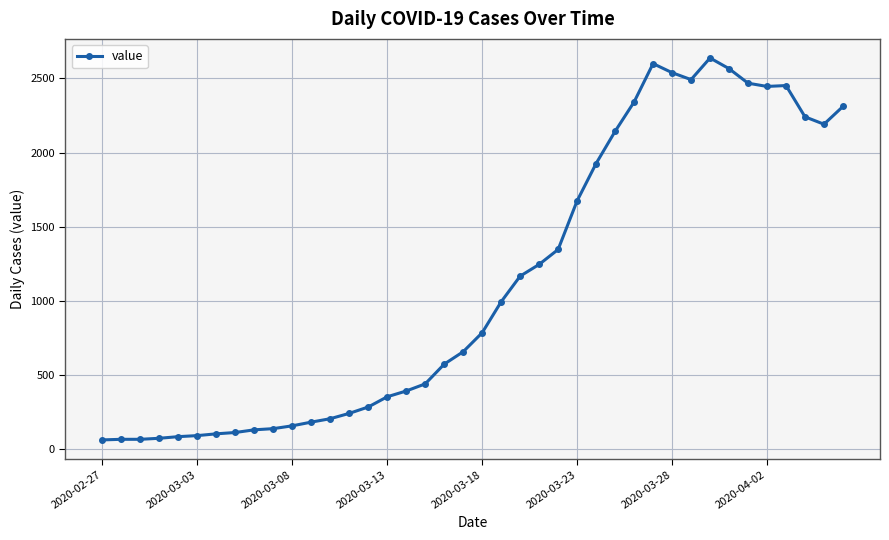

True or false: the data has more than 1 interior local peaks.

True